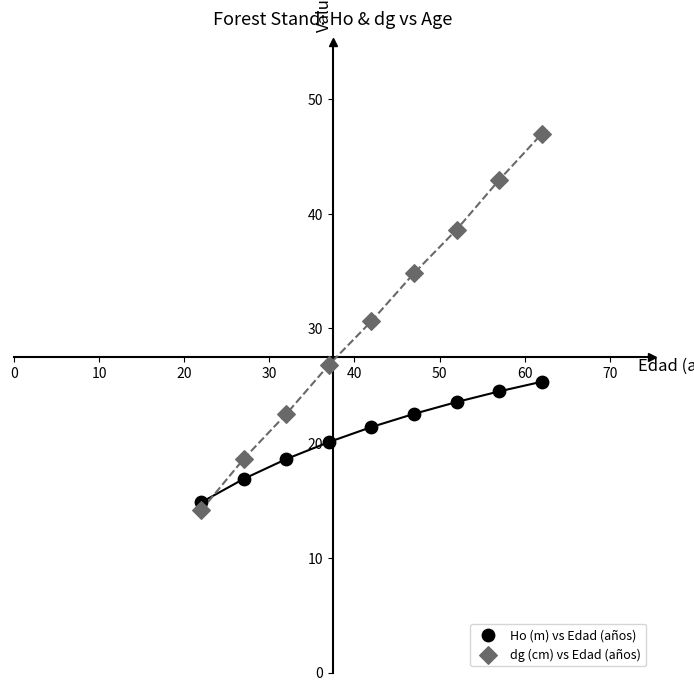

Which series reaches the minimum Y coordinate?

dg (cm) vs Edad (años)